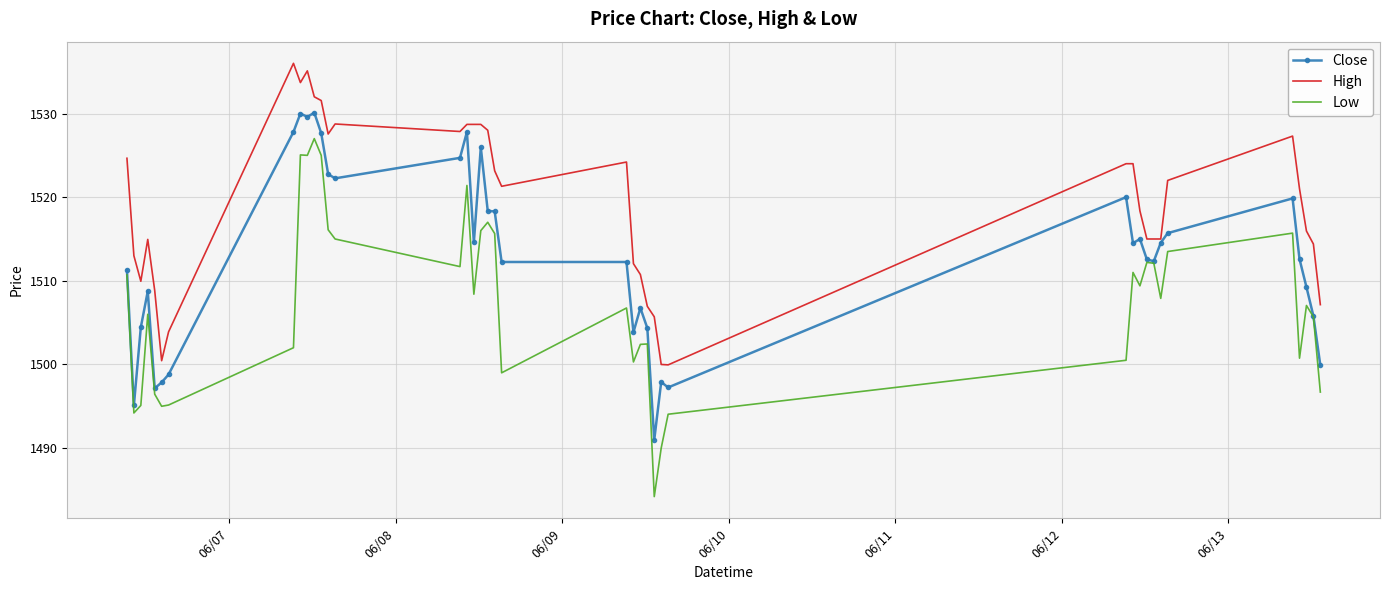

Which series has the largest total across all categories?

High